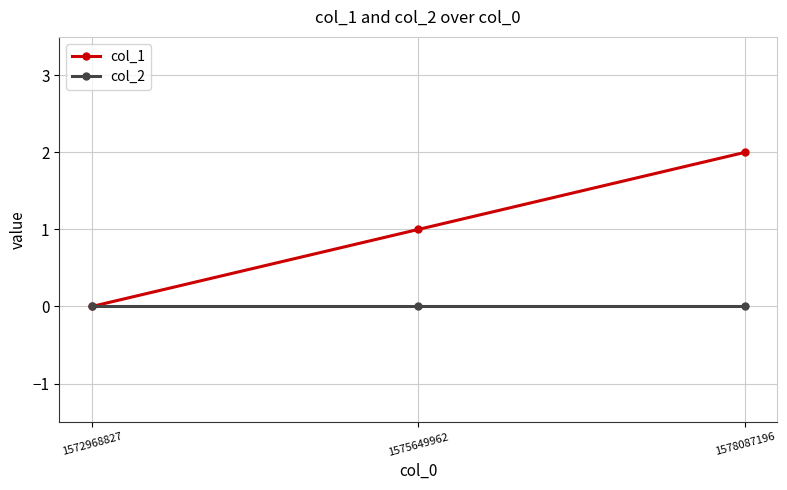

What are all the series names shown in the legend?

col_1, col_2